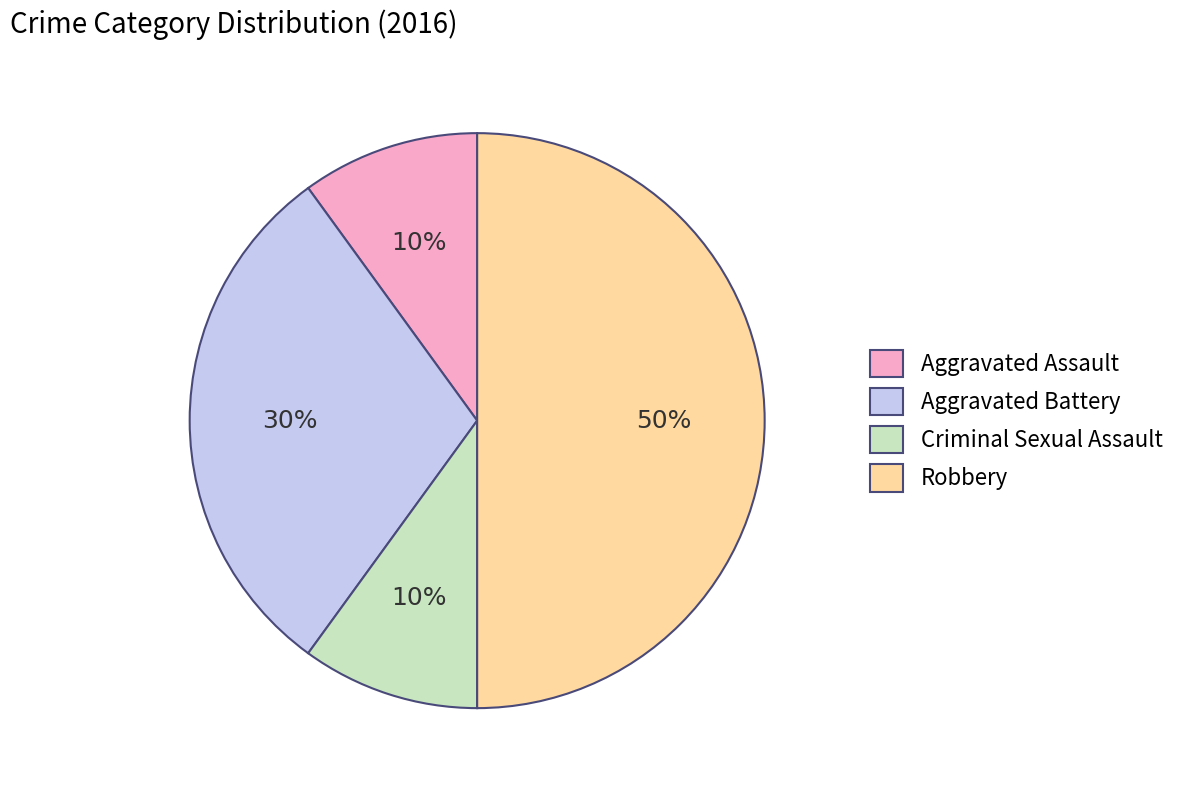

Count the number of slices in the pie.

4